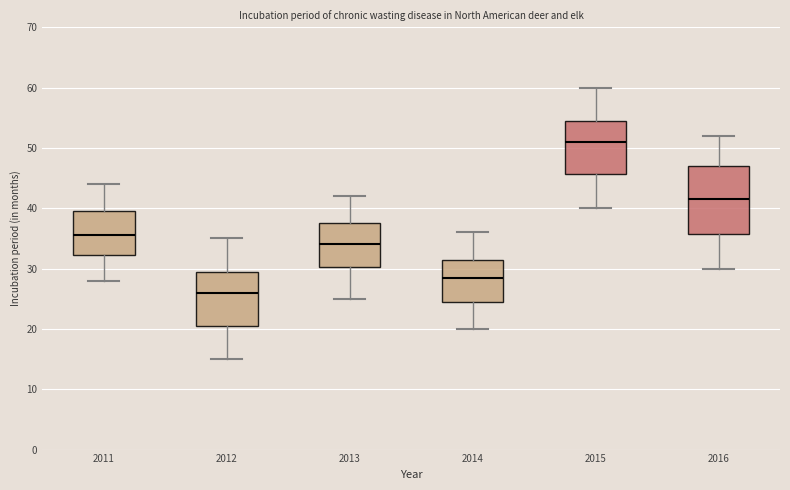

Which box is the tallest, from its lower edge to its upper edge?

2016